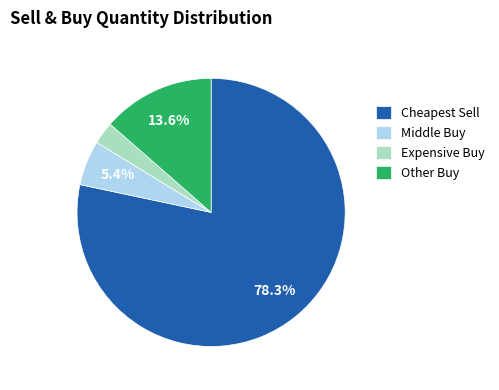

Which category has the smallest portion of the pie?

Expensive Buy